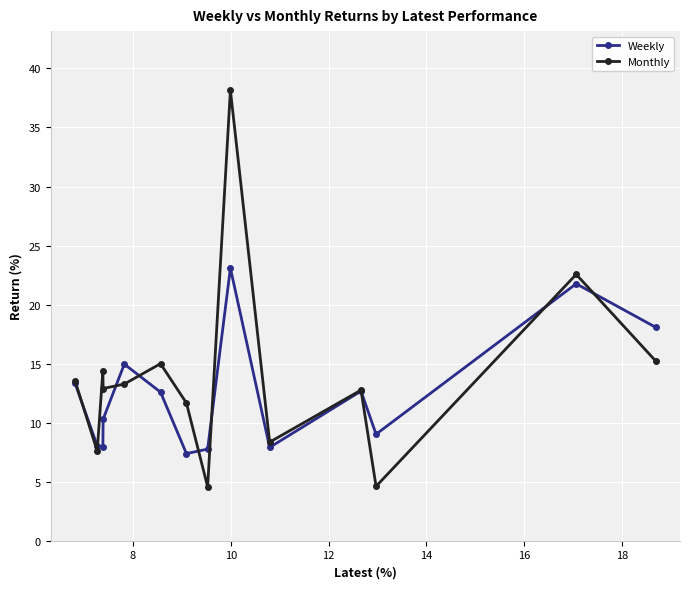

List the series in order of their peak value, lowest first.

Weekly, Monthly